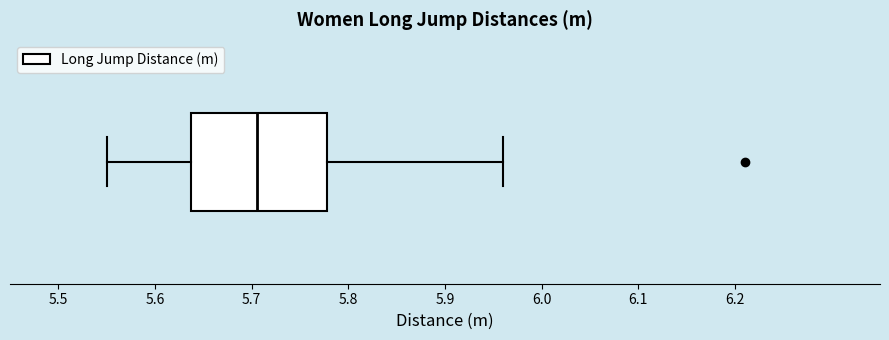

Transcribe this box plot: give where the median line is, the range the box spans, and where the two whiskers end, as read against the x-axis. The values are not printed on the chart, so give them approximately, as read against the axis.

median 5.71, box 5.64 to 5.78, whiskers 5.55 to 5.96